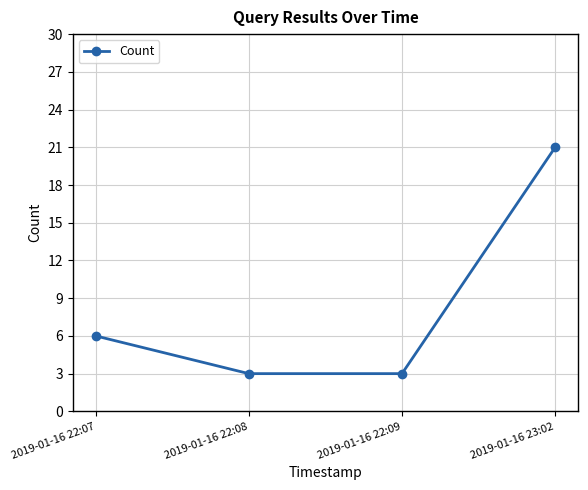

What value does the data have at 2019-01-16 22:07?

6